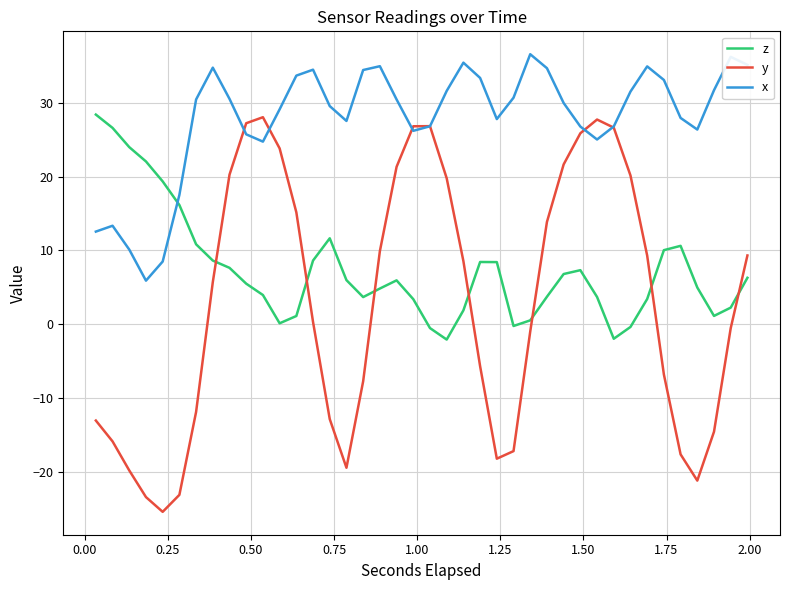

List the series in order of their overall mean, lowest first.

y, z, x